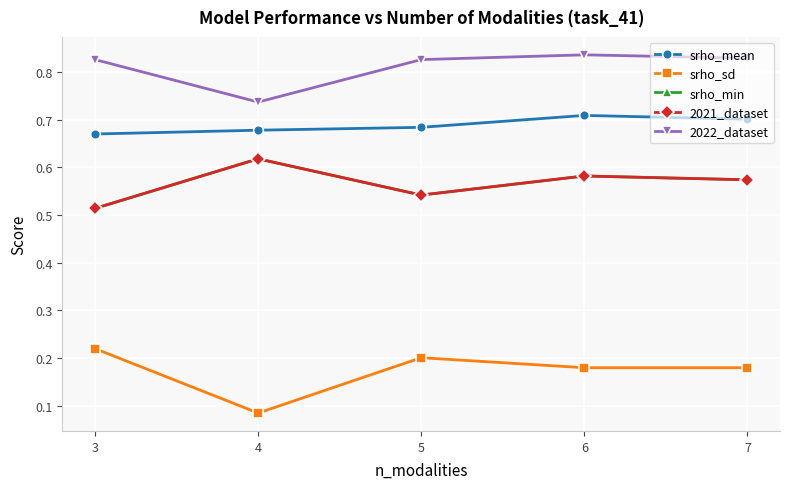

True or false: srho_min and 2021_dataset intersect in this chart.

False